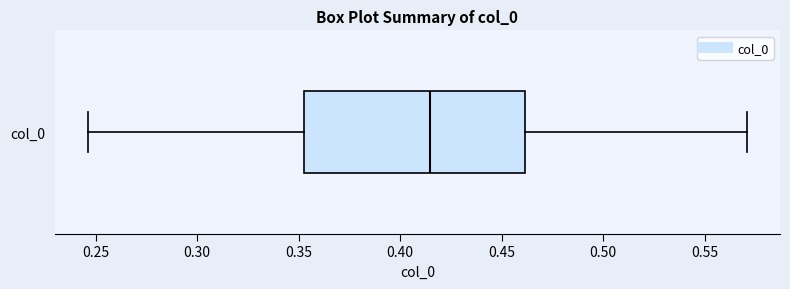

Read this box plot against the x-axis: the position of the median line, the range covered by the box, and the ends of both whiskers. The values are not printed on the chart, so give them approximately, as read against the axis.

median 0.415, box 0.350 to 0.460, whiskers 0.245 to 0.570